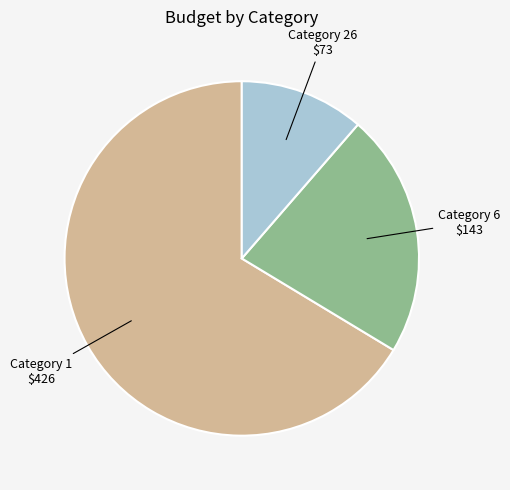

Which slice is the smallest?

Category 26